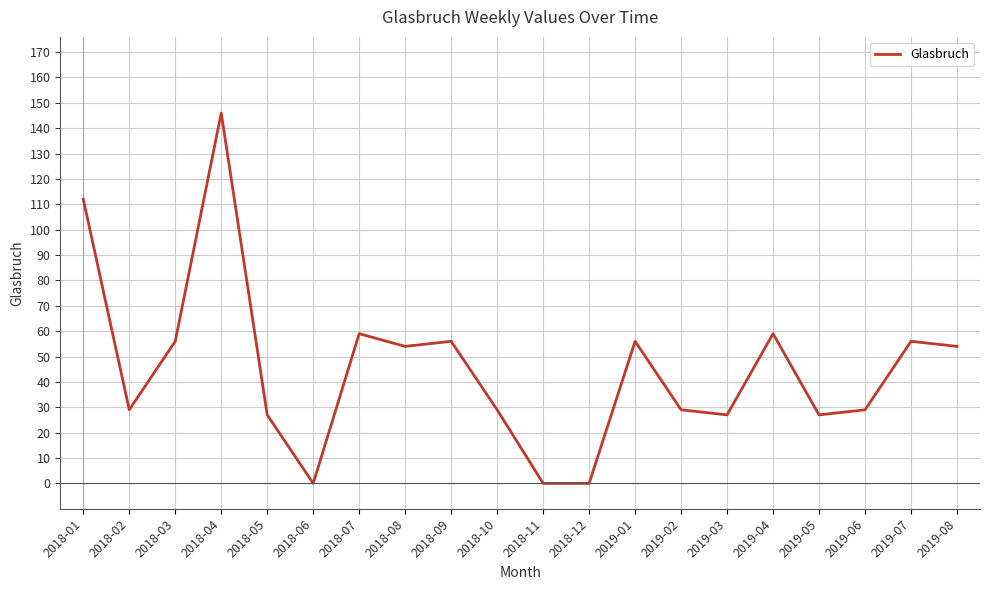

What is the change in value from 2018-07 to 2018-09?

-3